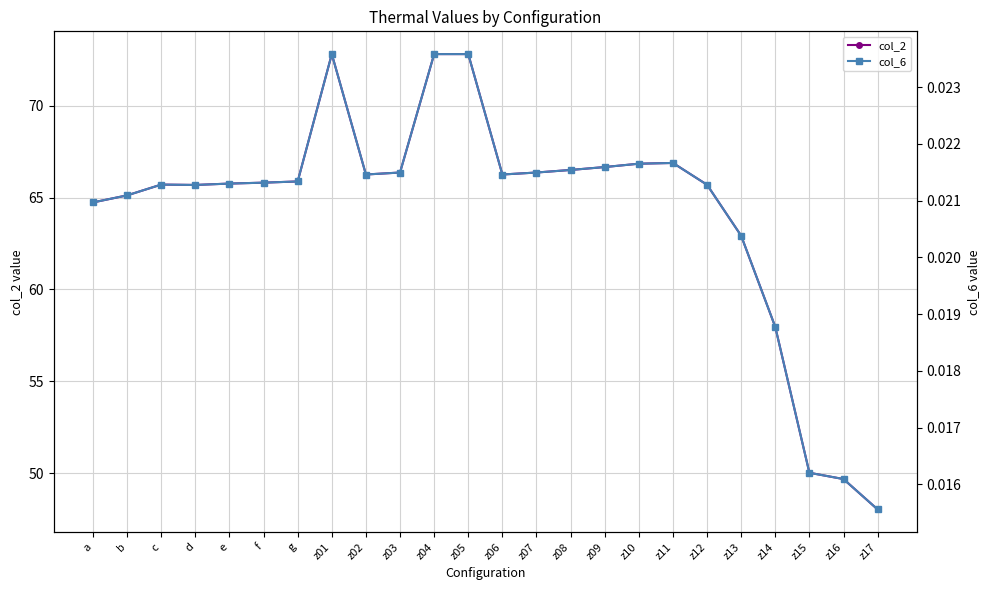

True or false: col_6 and col_2 intersect in this chart.

False